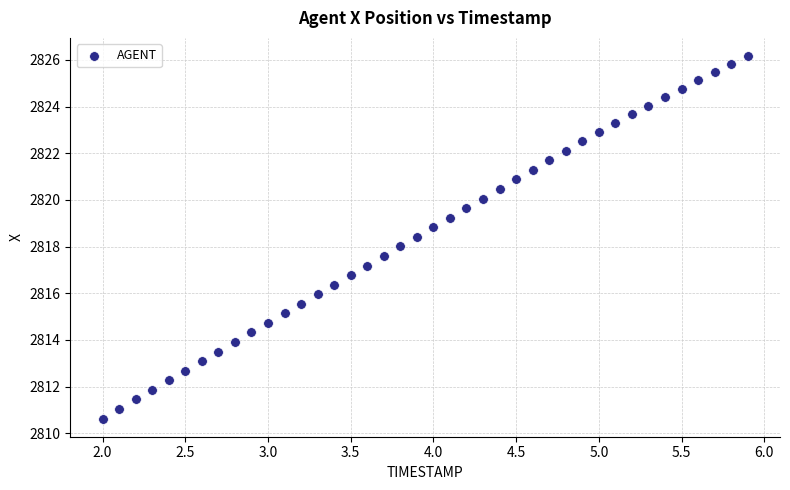

What is the range of X values (max minus min)?

3.9